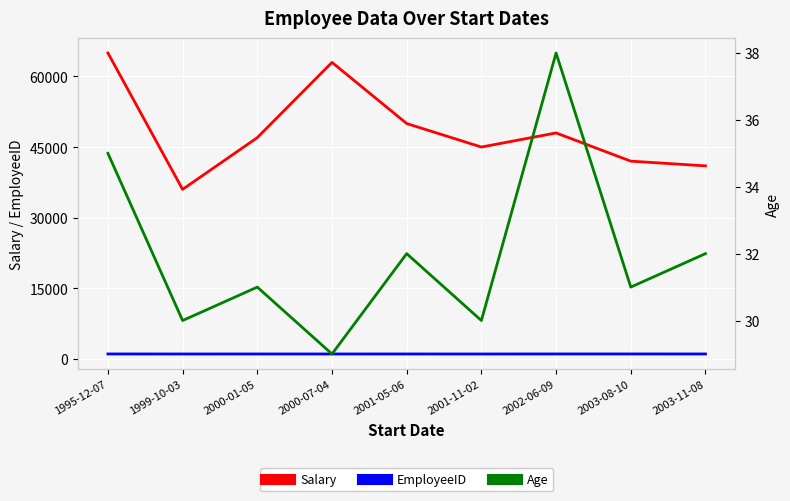

What is the maximum value shown in the chart?

65000